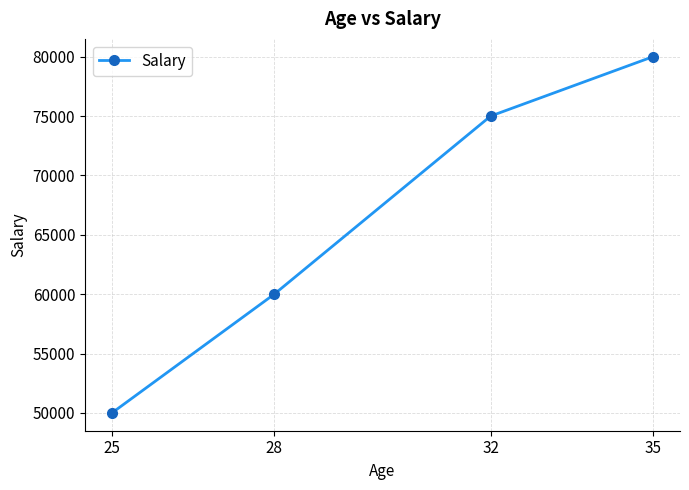

Between 25 and 32, which is larger?

32